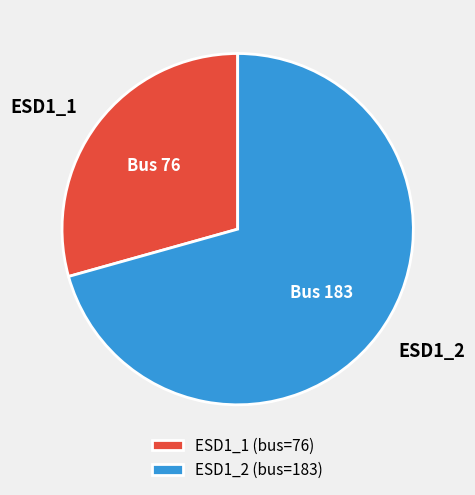

The ESD1_1 slice represents 29% of the pie. True or false?

True